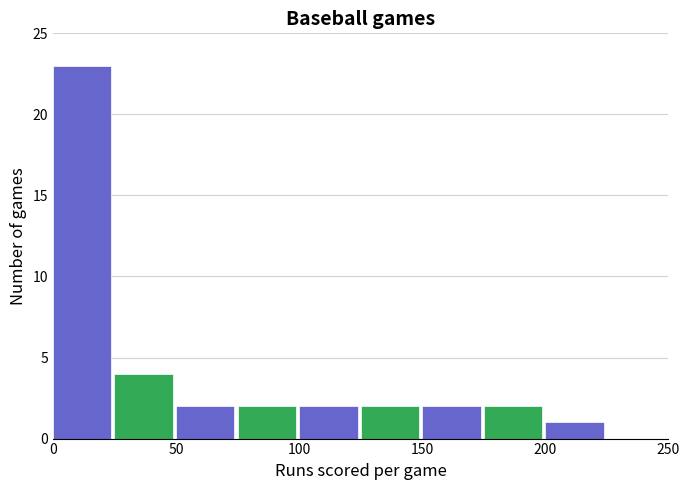

Reading left to right, transcribe this chart: for each bar, give the range it covers on the x-axis and its height. The values are not printed on the chart, so give them approximately, as read against the axis.

0 to 25: 23
25 to 50: 4
50 to 75: 2
75 to 100: 2
100 to 125: 2
125 to 150: 2
150 to 175: 2
175 to 200: 2
200 to 225: 1
225 to 250: 0